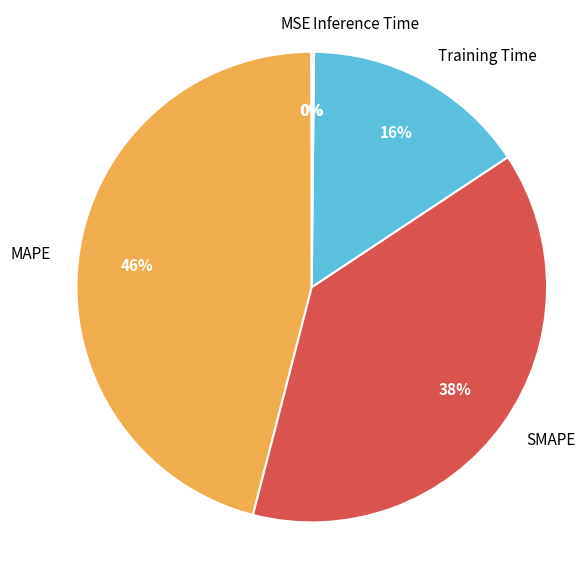

Between SMAPE and Training Time, which is larger?

SMAPE